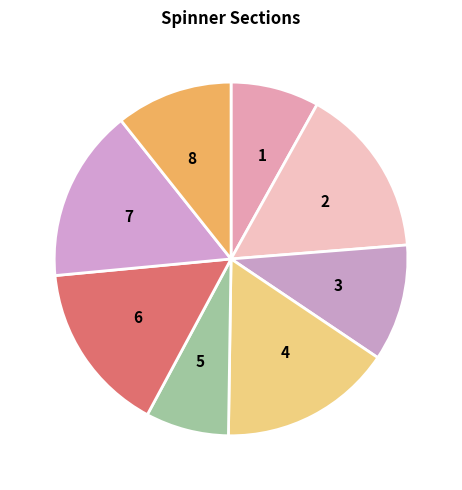

Is the sum of 5 and 4 greater than half?

No